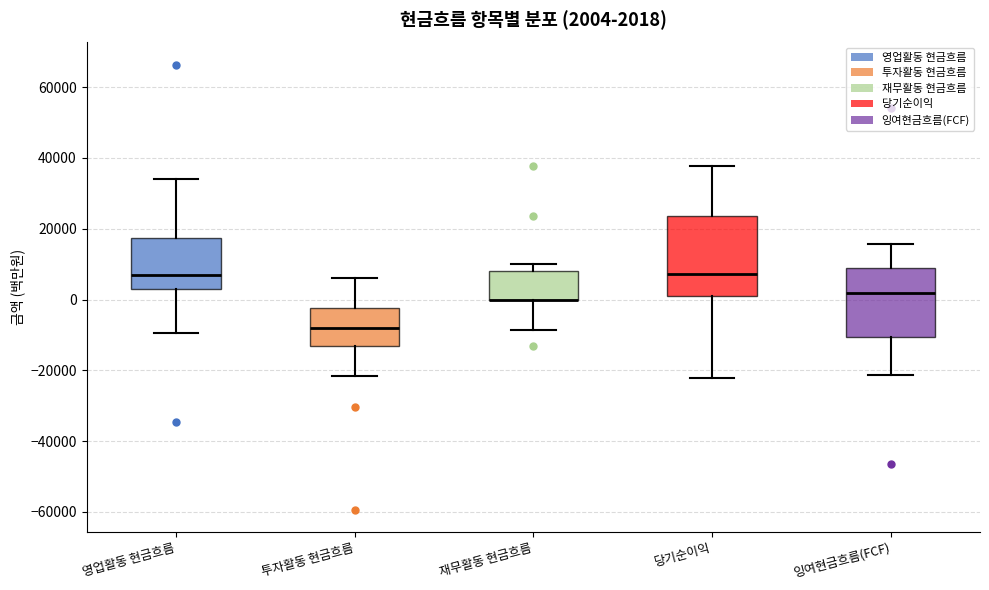

Which box is the tallest, from its lower edge to its upper edge?

당기순이익